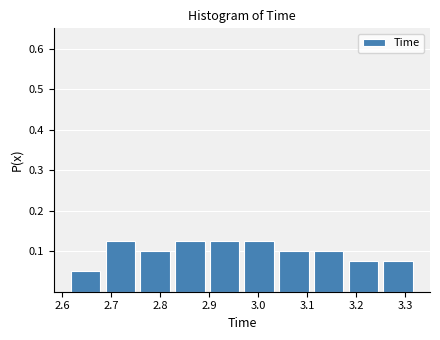

Reading left to right, list every bar in this chart as the range it spans on the x-axis followed by its height. Neither the bar edges nor the heights are printed on the chart, so give them approximately, as read against the axes.

2.62 to 2.69: 0.05
2.69 to 2.76: 0.13
2.76 to 2.83: 0.10
2.83 to 2.90: 0.13
2.90 to 2.97: 0.13
2.97 to 3.04: 0.13
3.04 to 3.11: 0.10
3.11 to 3.18: 0.10
3.18 to 3.26: 0.08
3.26 to 3.33: 0.08